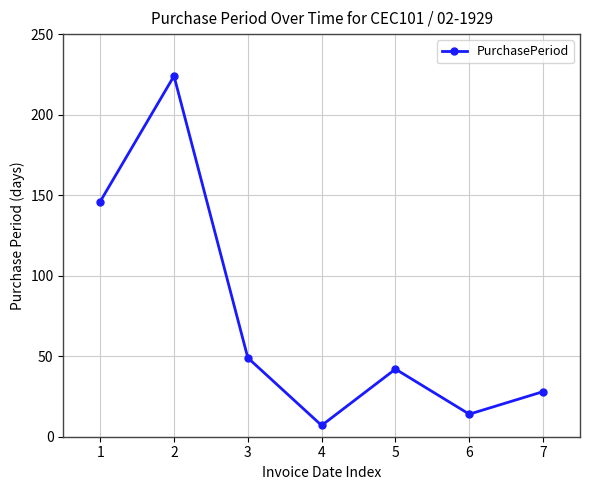

How many values are below 42?

3